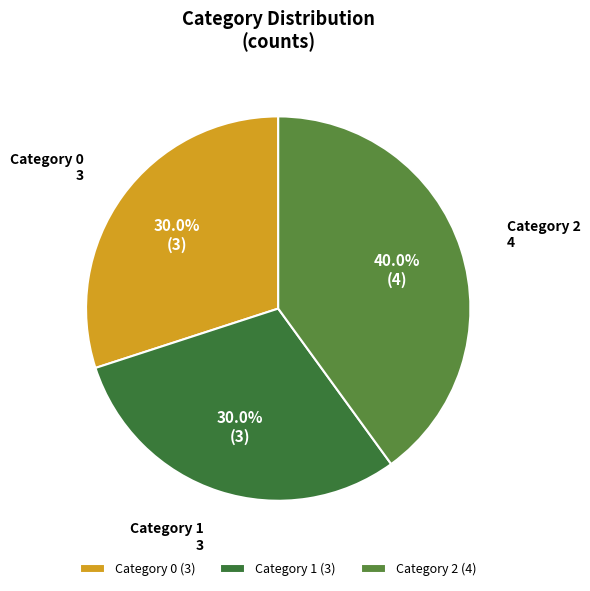

What percentage is NOT represented by Category 2?

60.0%